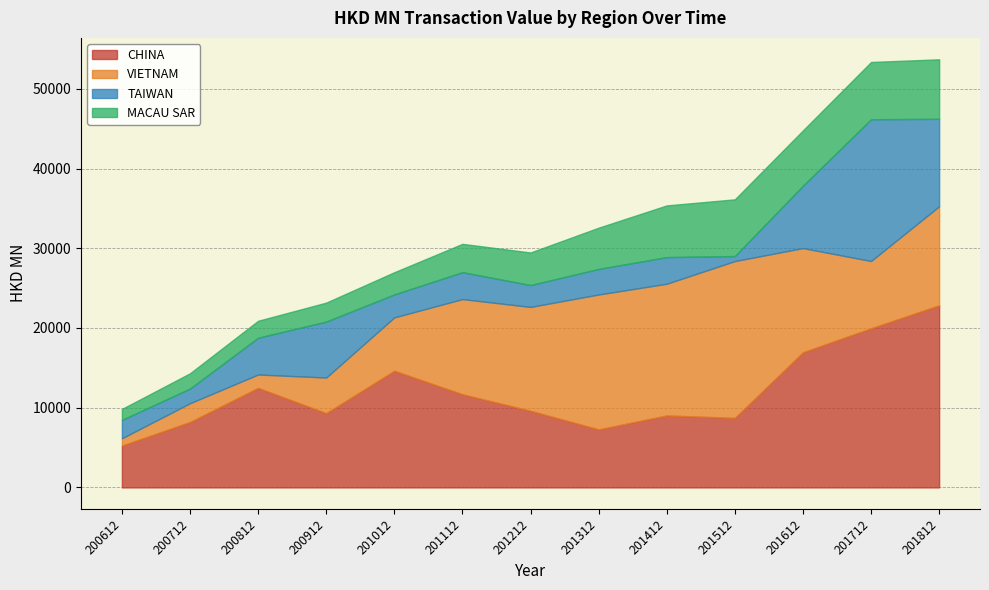

Where does the TAIWAN series first go above 3341?

200812